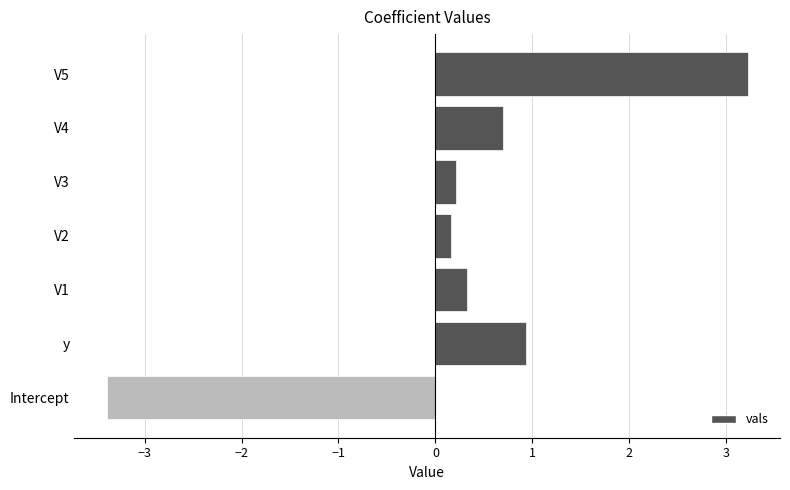

What is the difference between the maximum and minimum values?

6.6